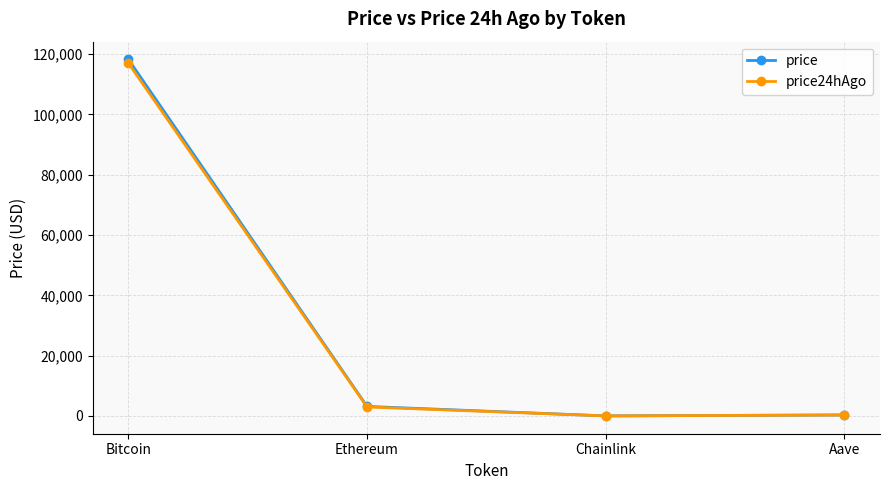

What is the sum of the price24hAgo values at Aave and Chainlink?

331.3